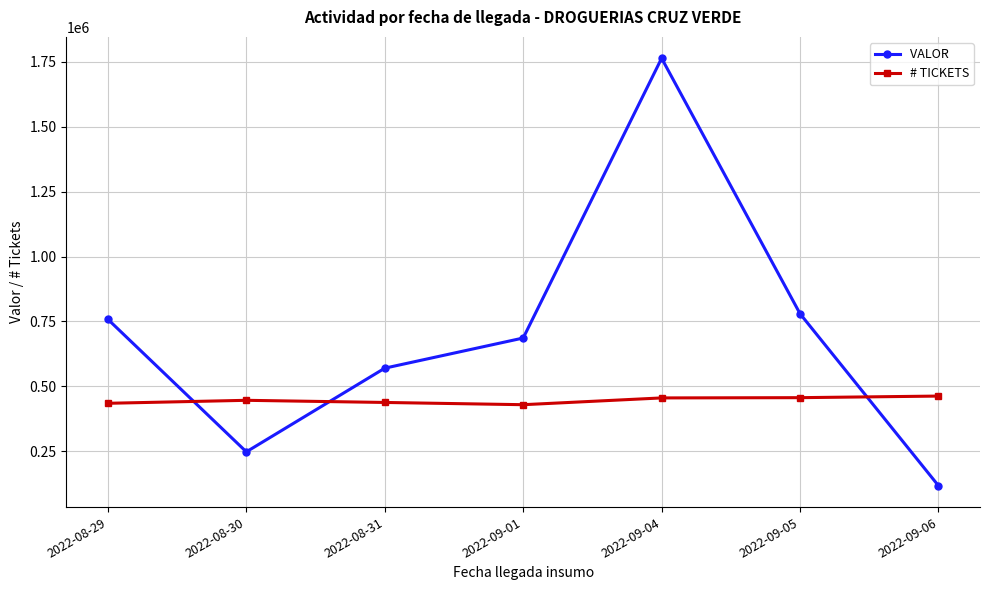

What is the total value across all series at 2022-08-30?

694657.0